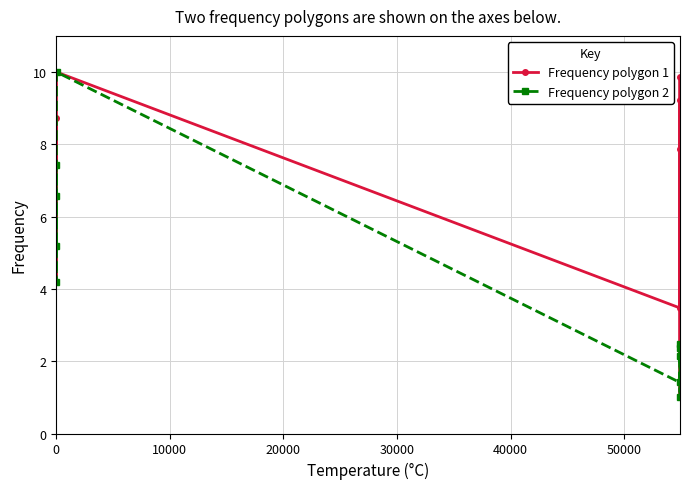

In Frequency polygon 2, how many points are higher than both neighbors (excluding endpoints)?

4